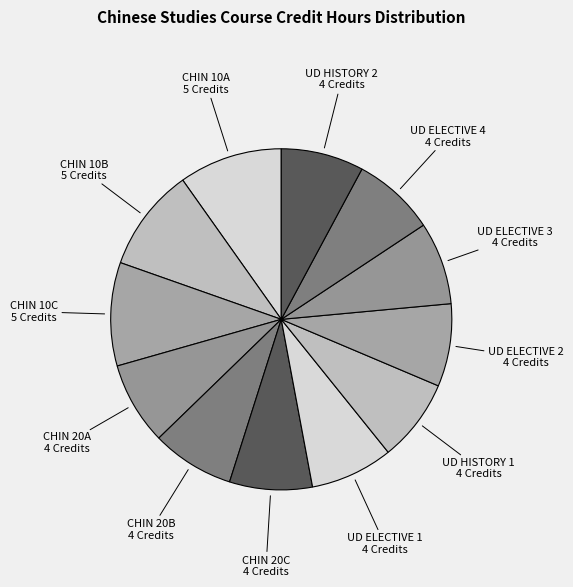

Is the sum of UD ELECTIVE 3 and UD ELECTIVE 4 greater than half?

No